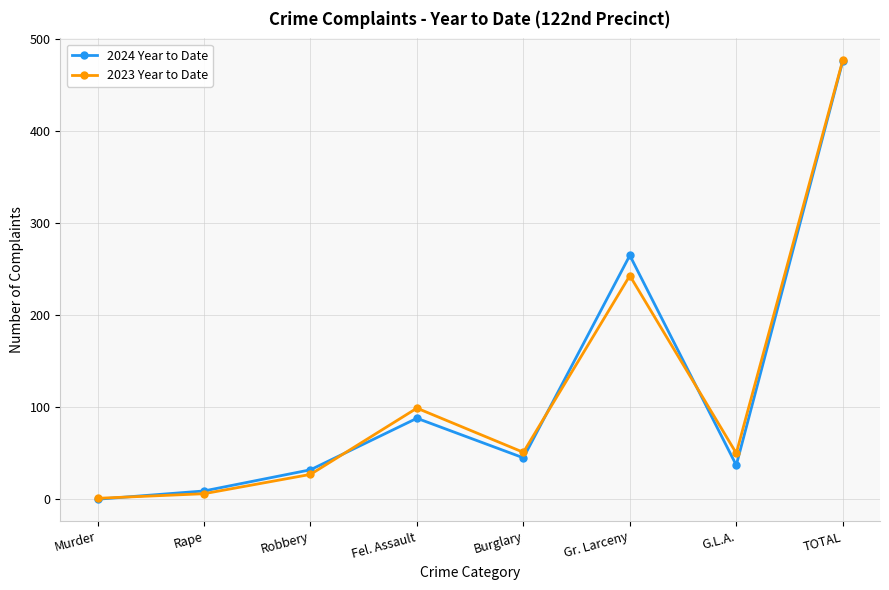

Which category has the highest value in the 2024 Year to Date series?

TOTAL